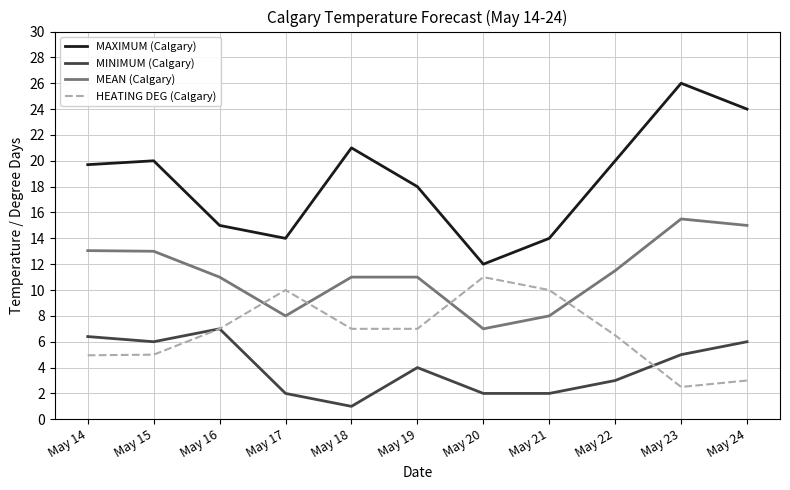

Which series has the largest range (max minus min)?

MAXIMUM (Calgary)